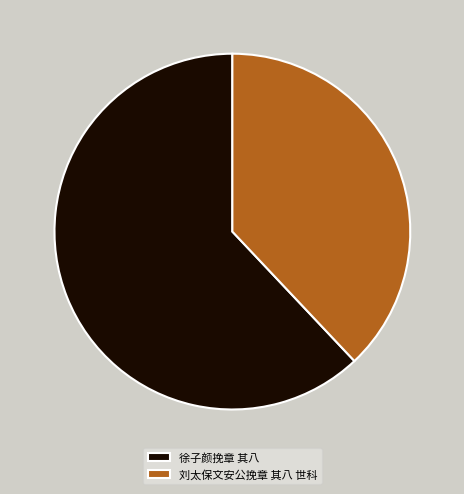

The 刘太保文安公挽章 其八 世科 slice represents 48% of the pie. True or false?

False